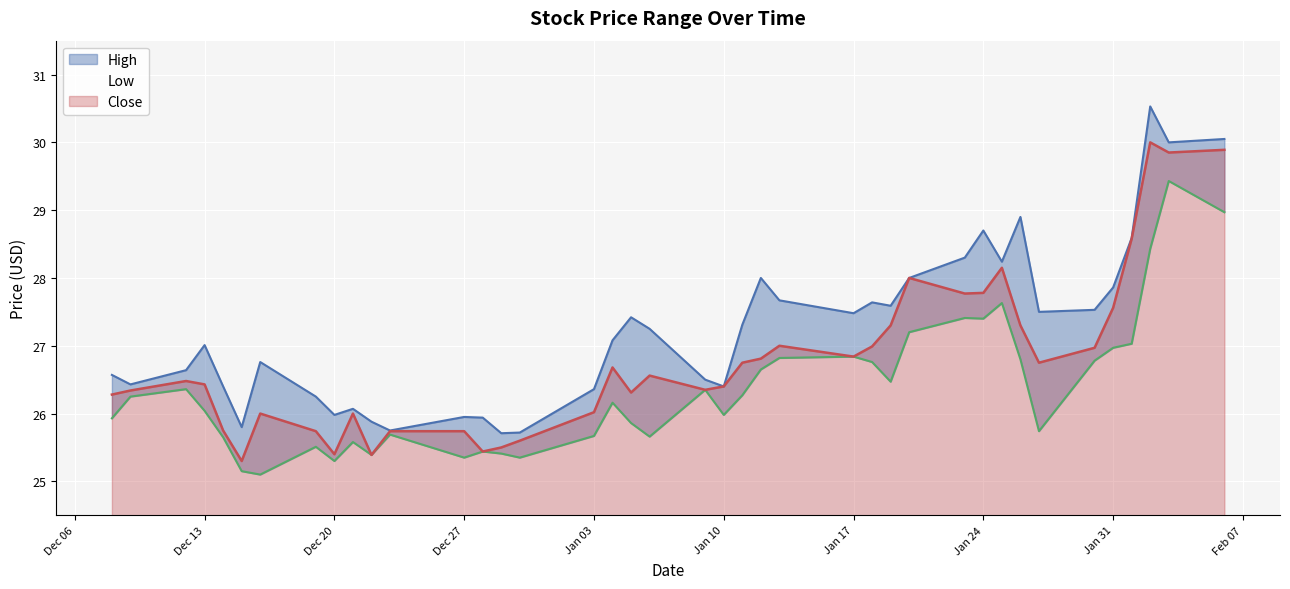

Rank the series by their maximum value, from lowest to highest.

Low, Close, High